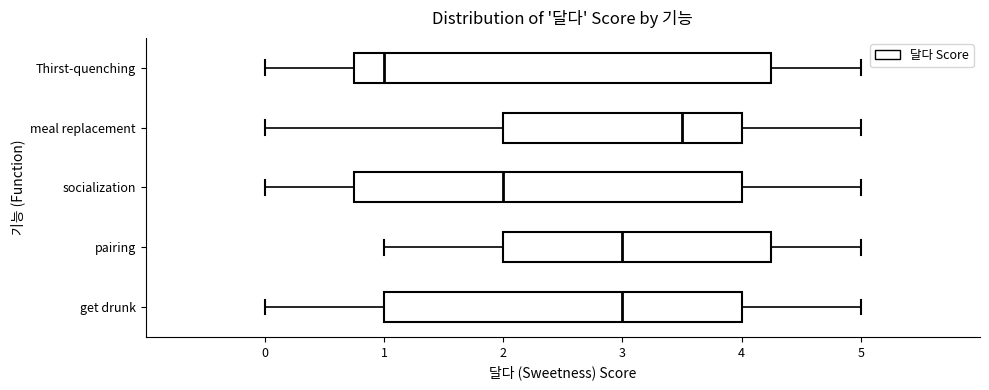

Where does the right whisker of the box for meal replacement end on the x-axis? The values are not printed on the chart, so give them approximately, as read against the axis.

5.0